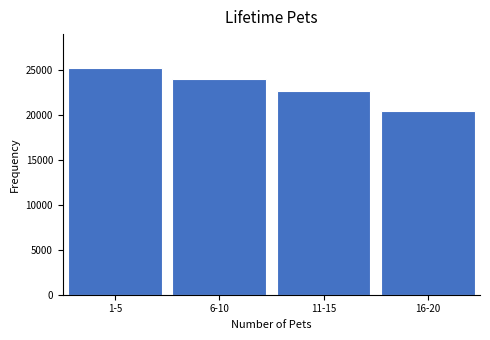

Reading left to right, what are all the values shown in this chart?

1-5=25173	6-10=23937	11-15=22609	16-20=20398